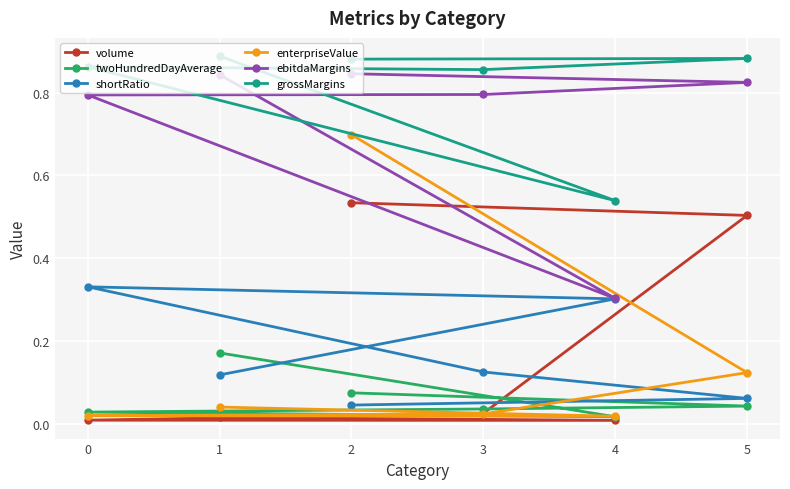

What are all the series names shown in the legend?

volume, twoHundredDayAverage, shortRatio, enterpriseValue, ebitdaMargins, grossMargins